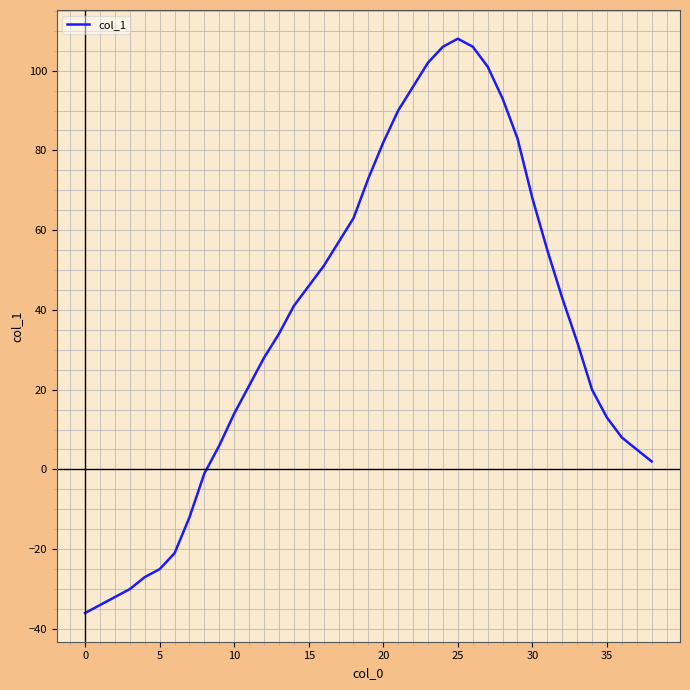

What is the difference between the maximum and minimum values?

144